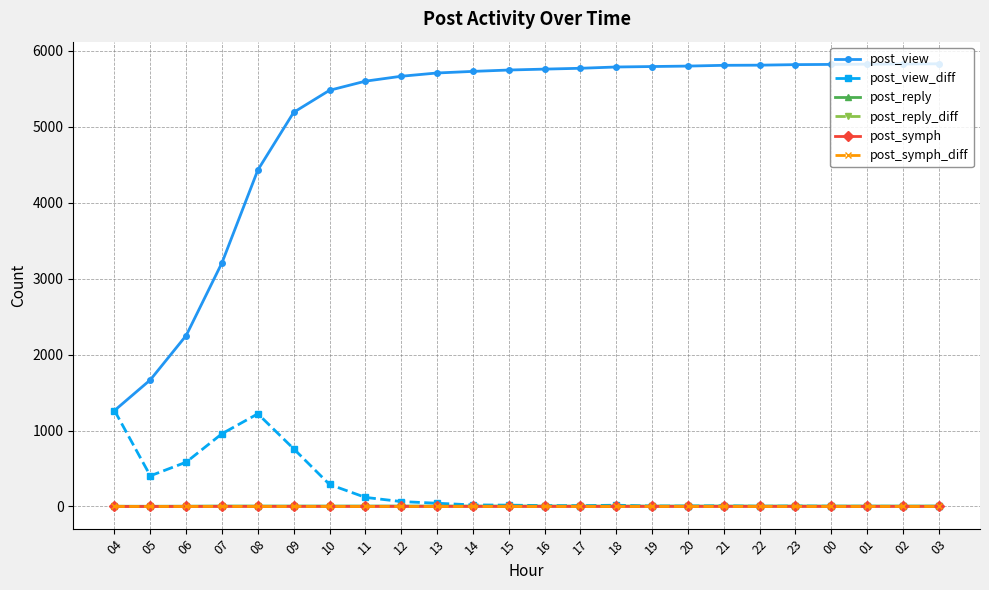

True or false: post_view_diff has more than 0 interior local peaks.

True